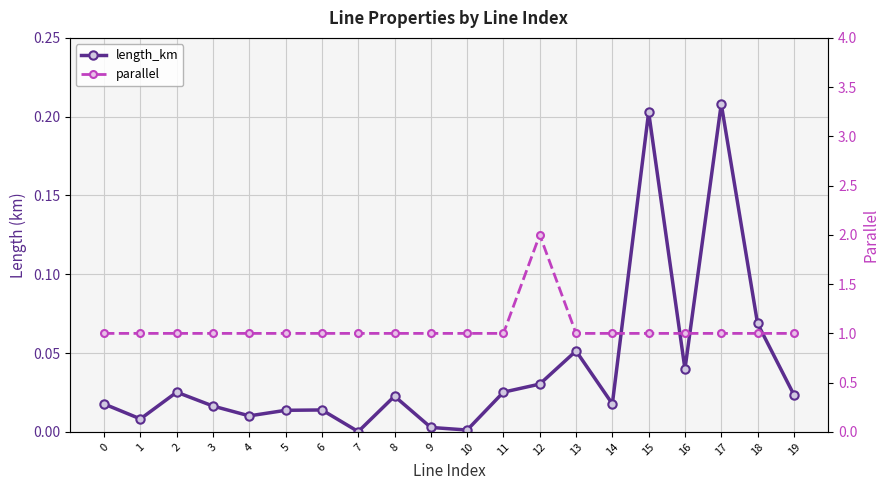

Between 19 and 6, which is larger?

19